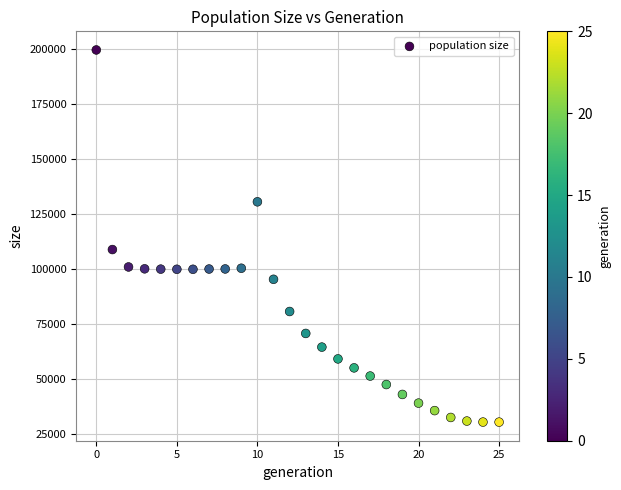

What Y value in the scatter plot is closest to 115124?

108976